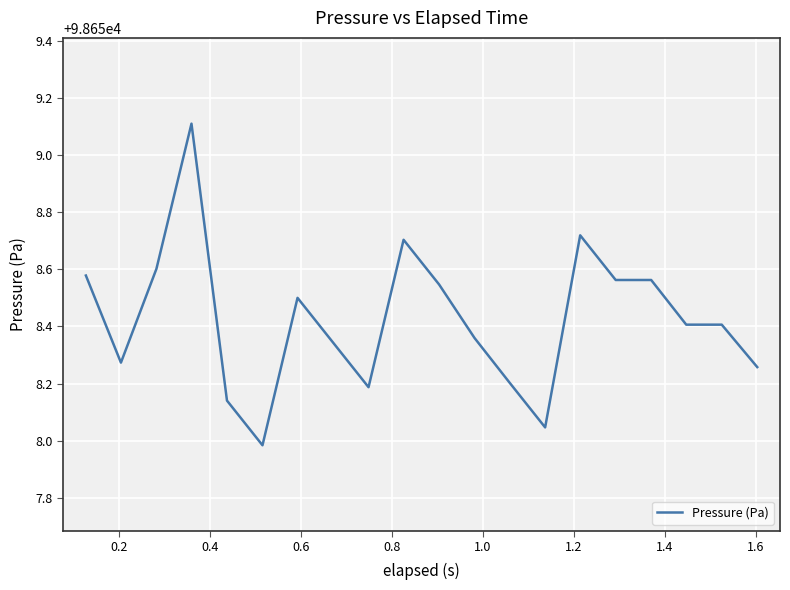

Does the chart have visible grid lines?

Yes